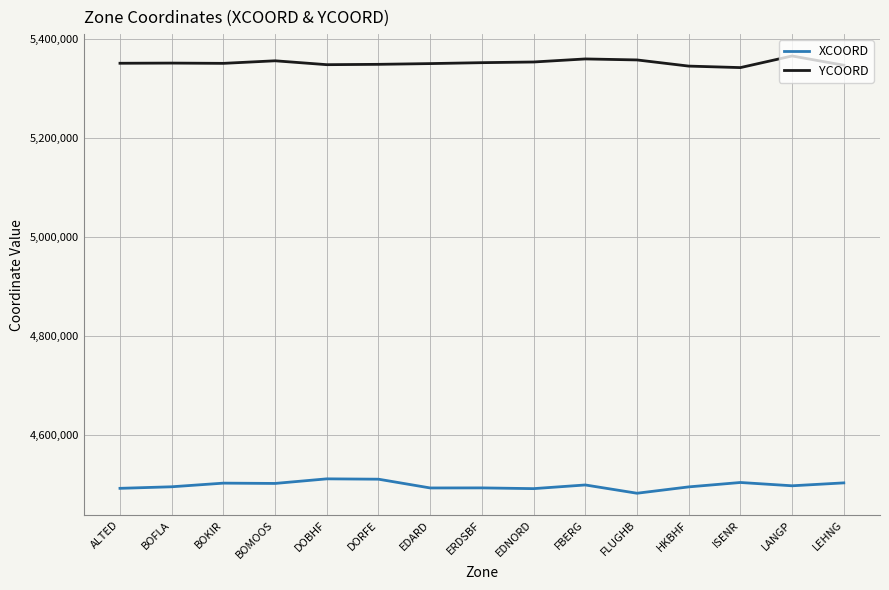

What is the sum of all YCOORD values?

80272877.5